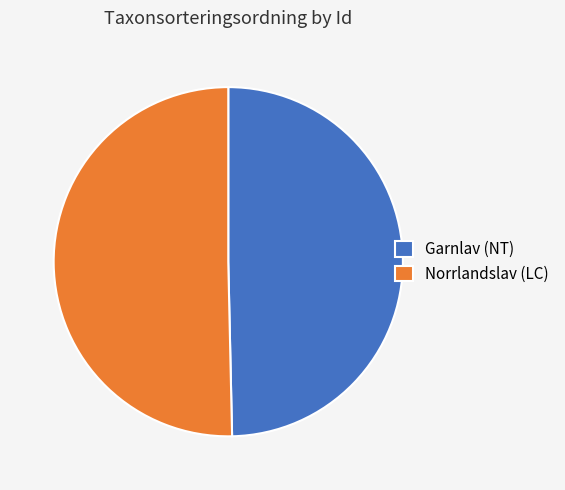

Rank the categories by value from lowest to highest.

Garnlav (NT), Norrlandslav (LC)